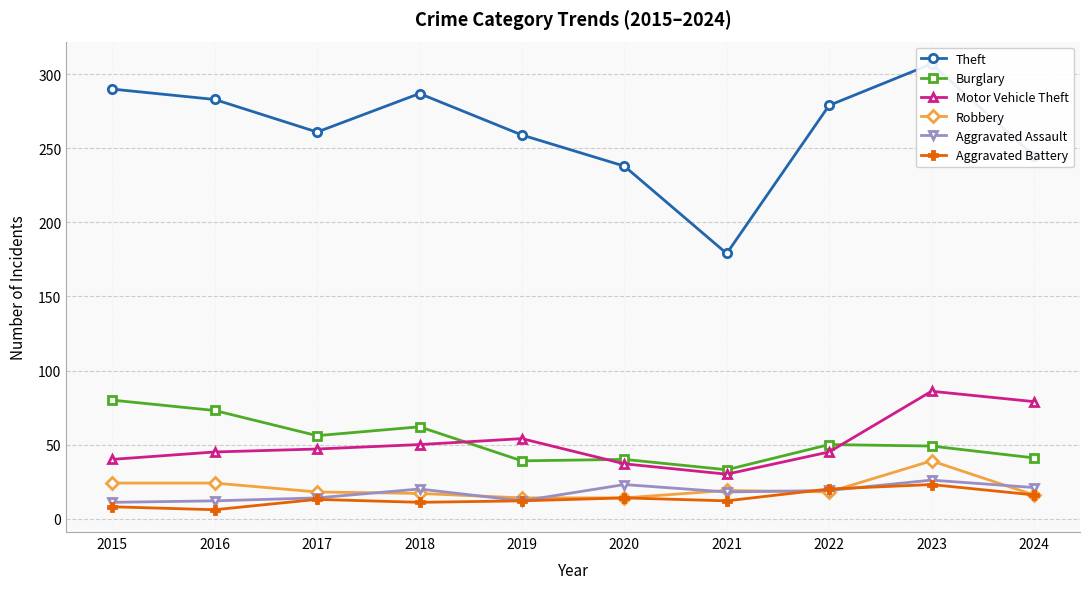

How many data points in Robbery are less than 18?

4